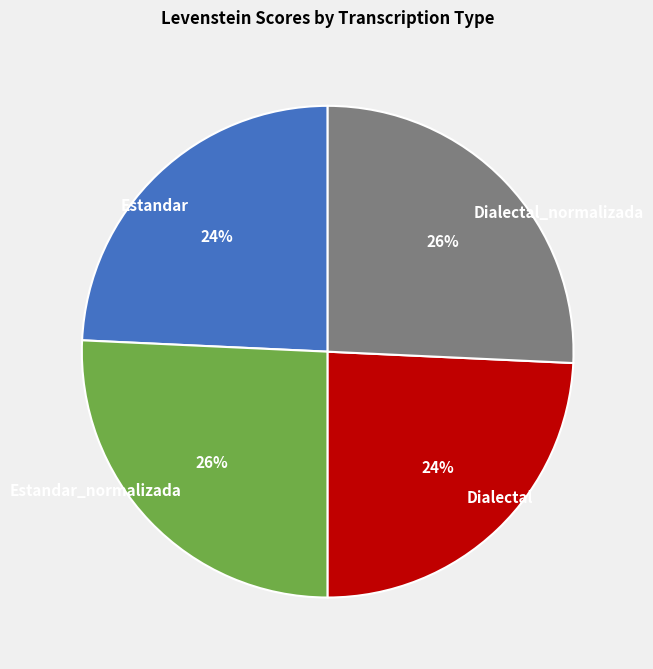

To the nearest percent, what is the average slice percentage?

25%